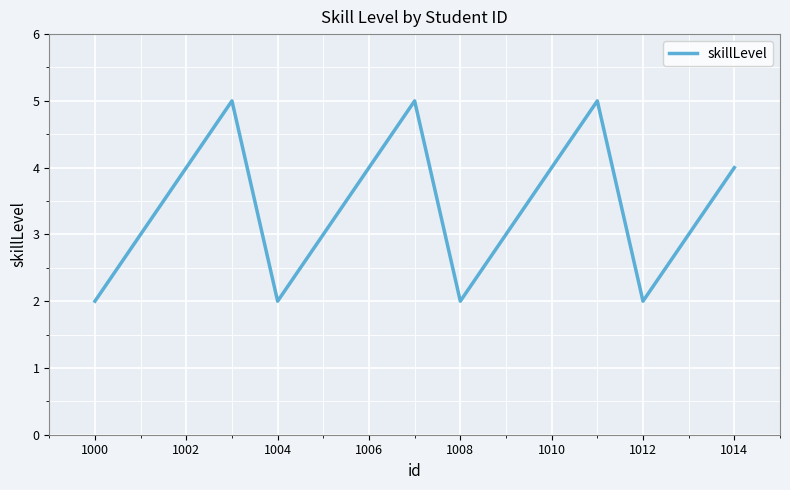

What is the greatest value displayed?

5